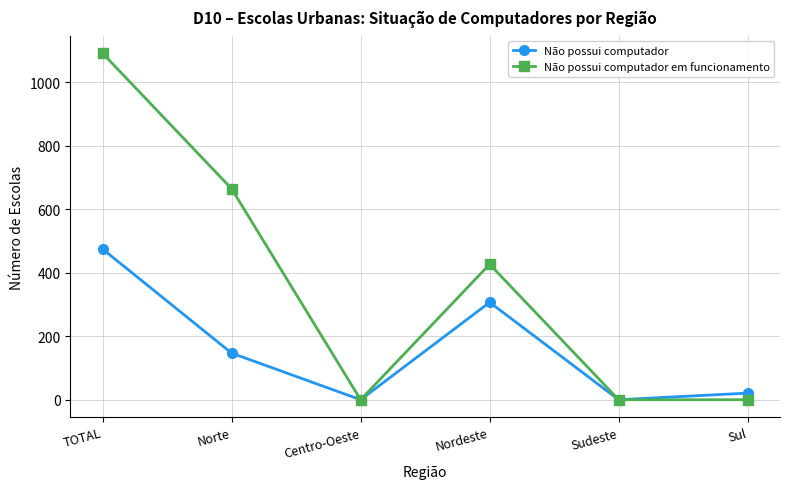

What is the difference between the Não possui computador values at Norte and TOTAL?

328